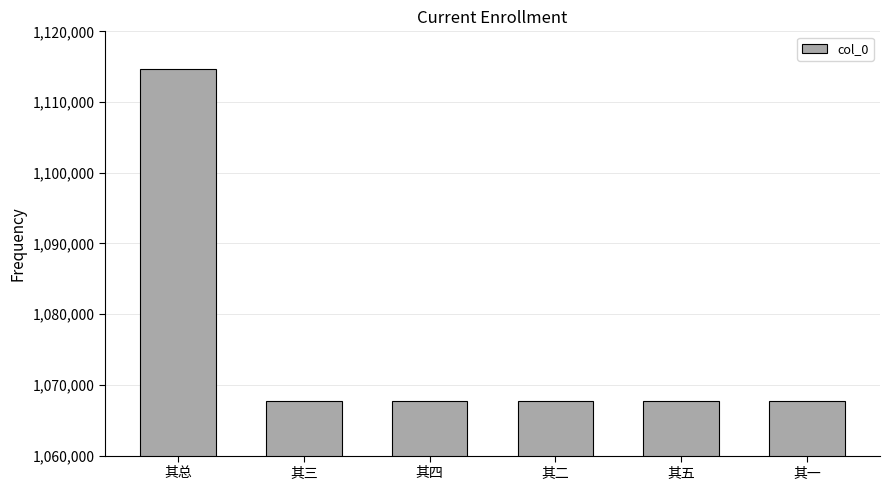

What is the greatest value displayed?

1114694